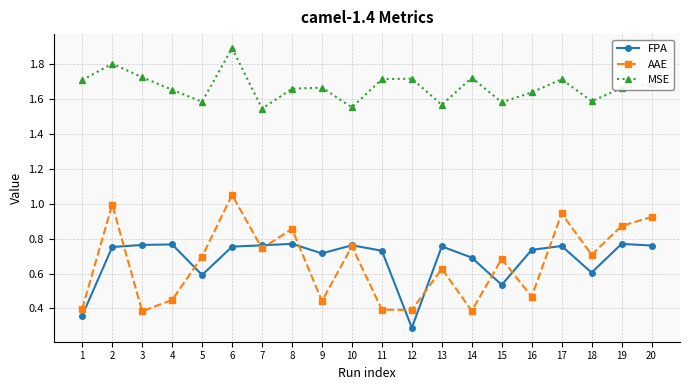

At which label does MSE reach its peak?

6